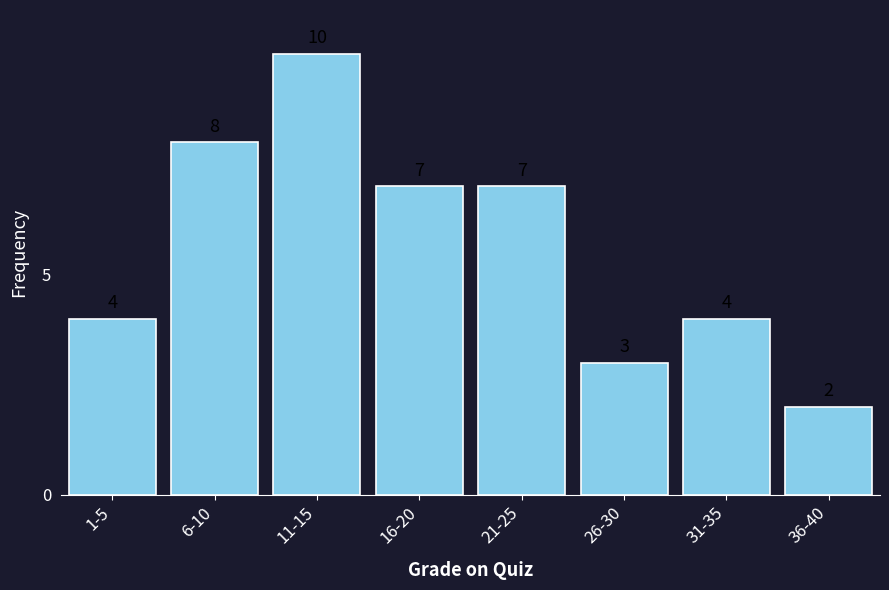

Reading left to right, transcribe all the data shown in this chart.

1-5=4	6-10=8	11-15=10	16-20=7	21-25=7	26-30=3	31-35=4	36-40=2